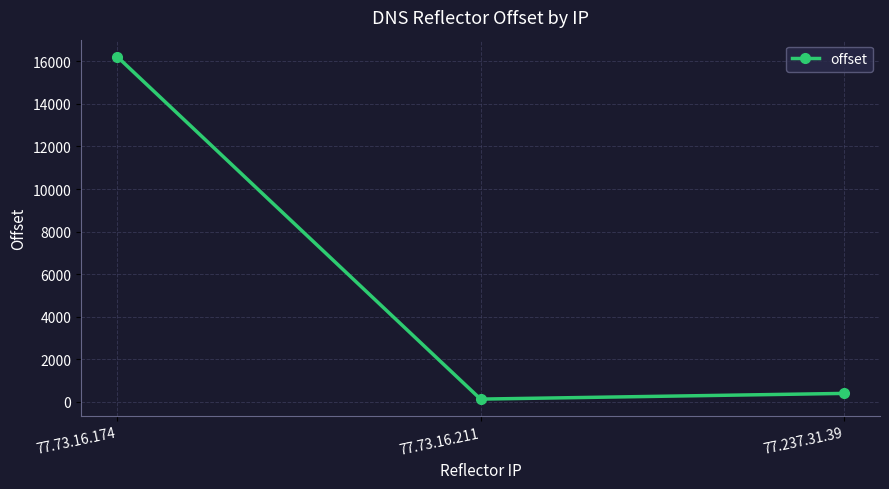

The value at 77.73.16.174 is 27206. True or false?

False